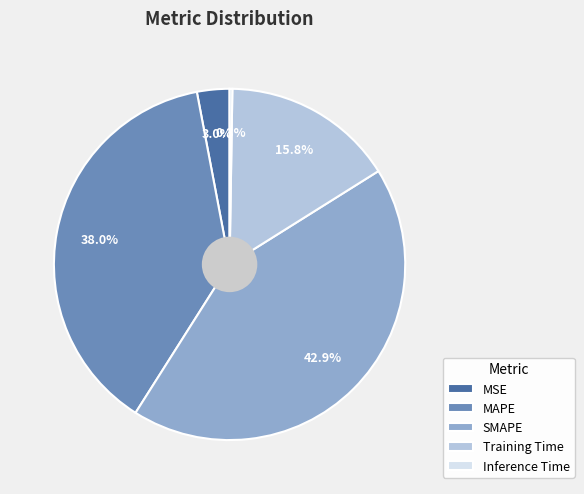

Combined, what portion of the pie is MSE and MAPE?

41.0%